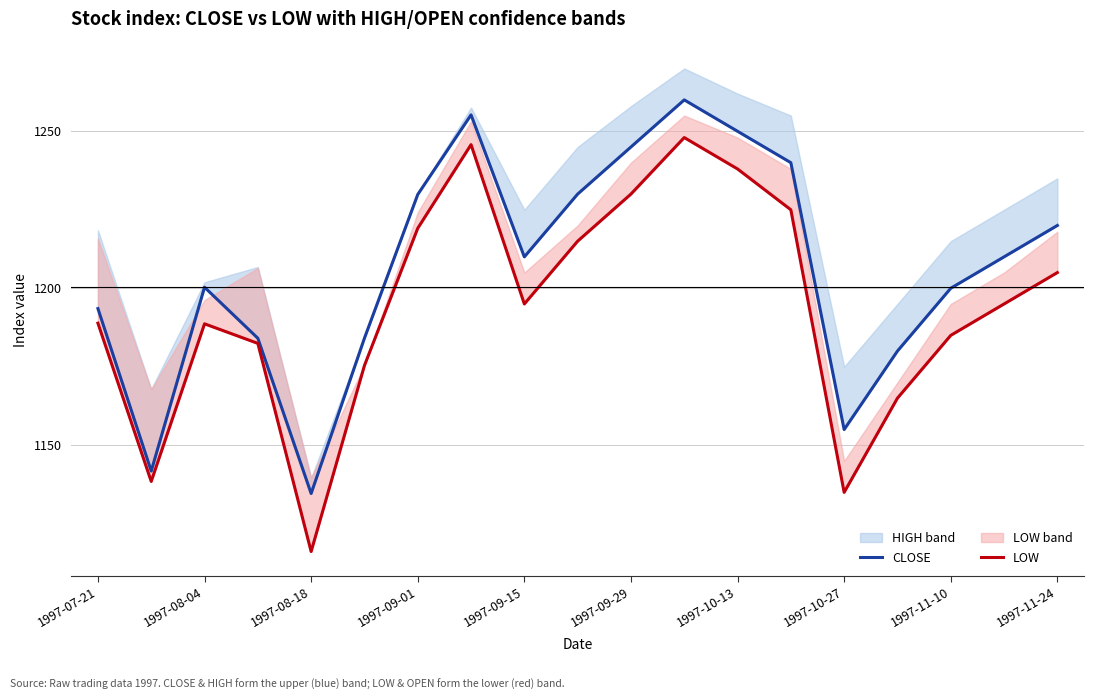

How many data points in CLOSE are above 1210?

8